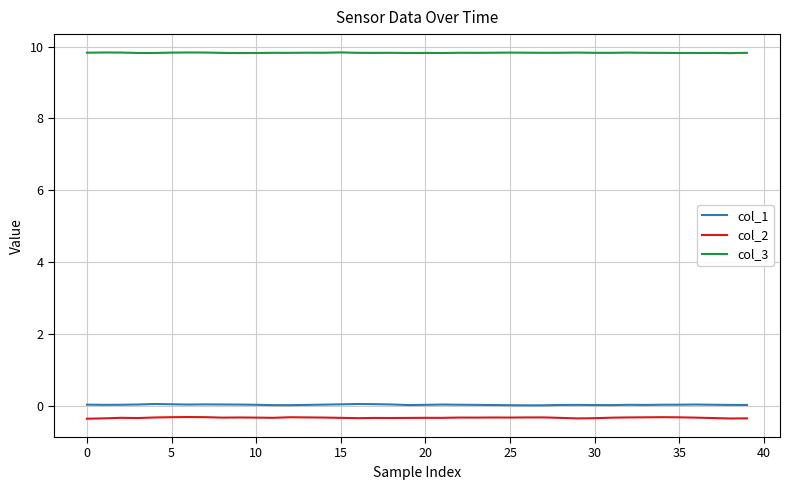

True or false: col_1 and col_3 cross at least once.

False